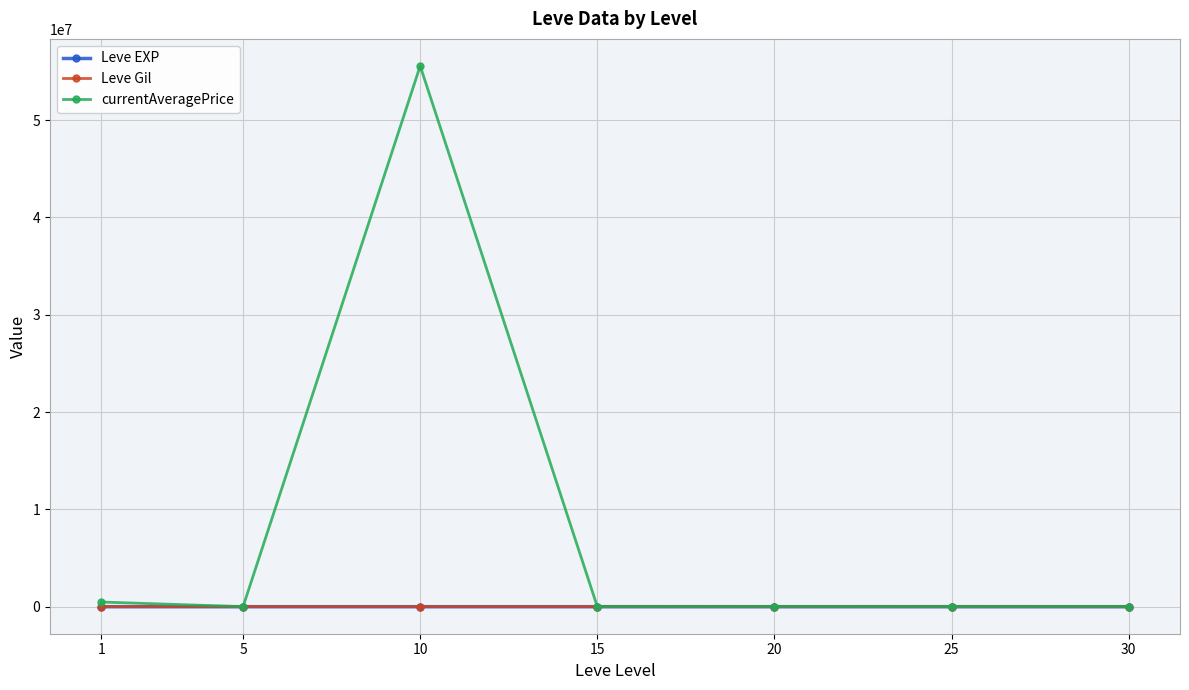

Is it true that currentAveragePrice equals 19906015.9 at 10?

False